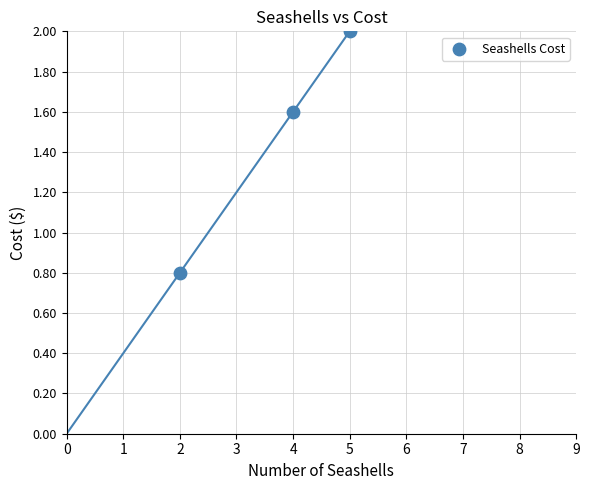

What Y value in the scatter plot is closest to 1?

0.8